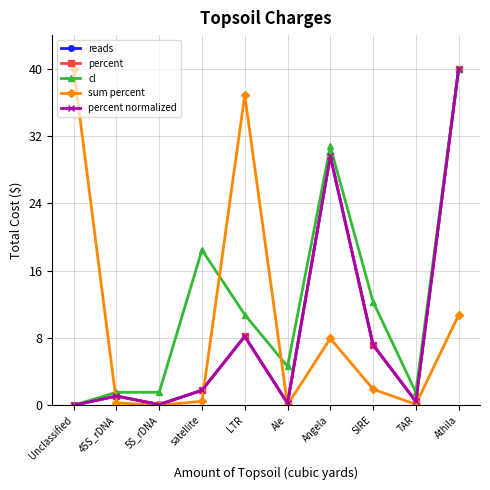

What are all the series names shown in the legend?

reads, percent, cl, sum percent, percent normalized